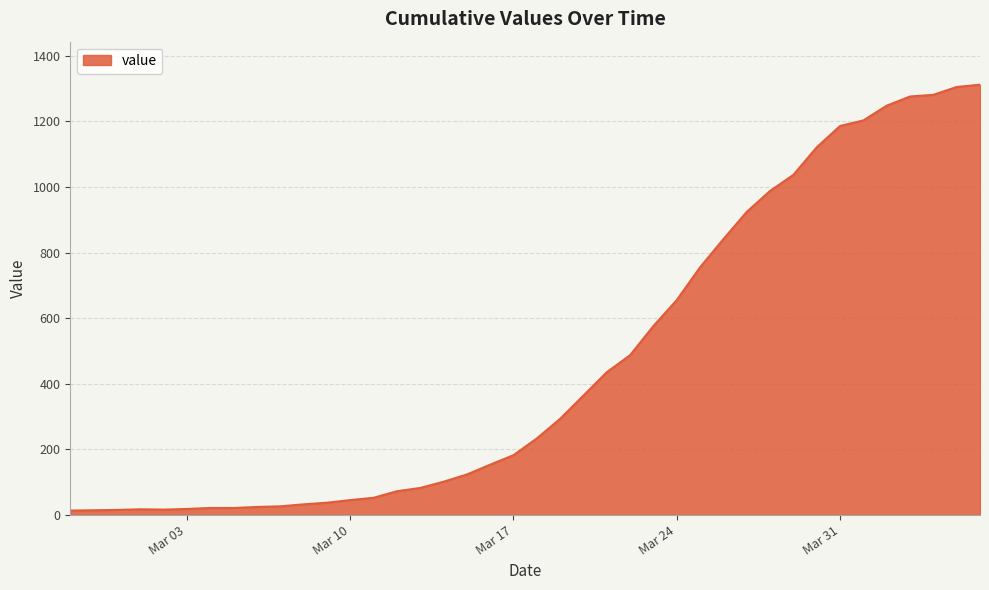

What is the difference between the maximum and minimum values?

1299